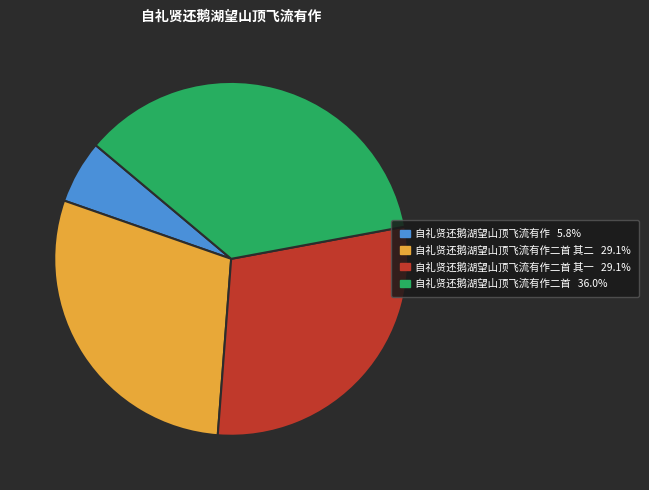

How many segments does this pie chart have?

4